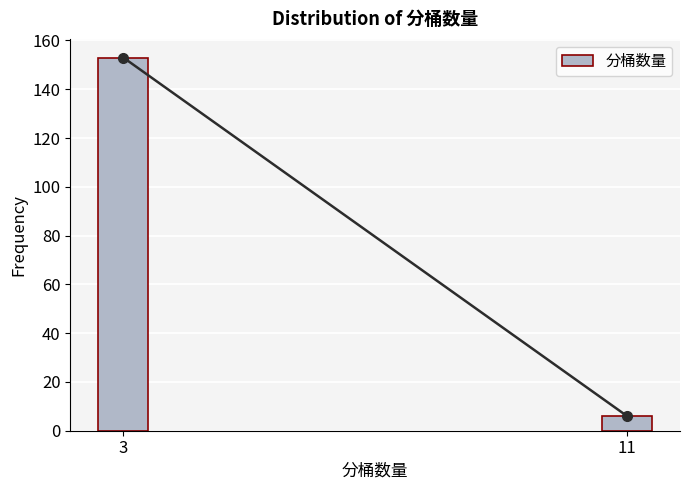

Reading left to right, transcribe all the data shown in this chart.

3=153	11=6